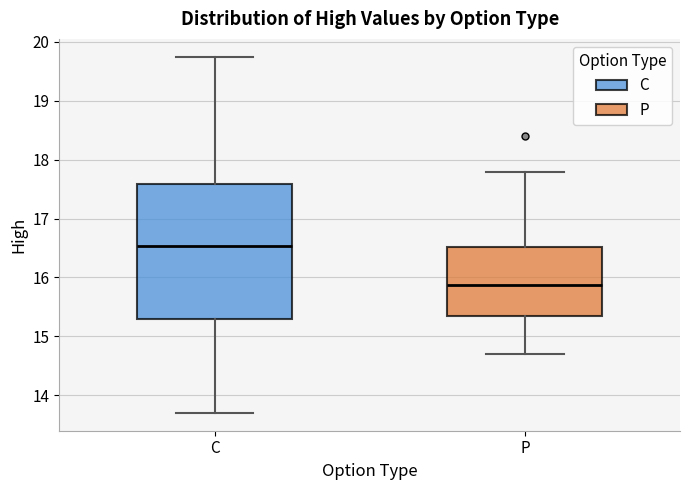

Where does the median line of the box for P sit on the y-axis? The values are not printed on the chart, so give them approximately, as read against the axis.

15.9